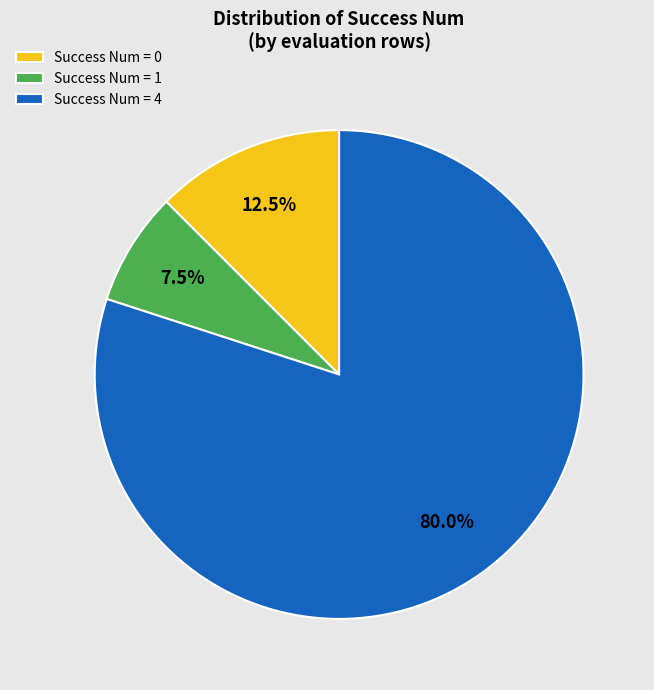

Between Success Num = 4 and Success Num = 0, which is larger?

Success Num = 4